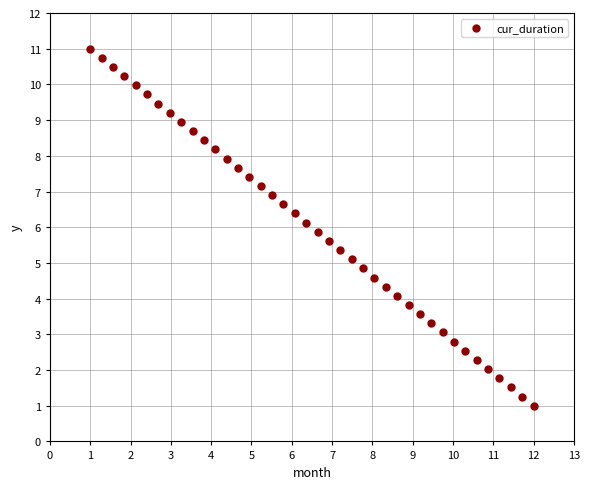

What is the range of X values (max minus min)?

11.0